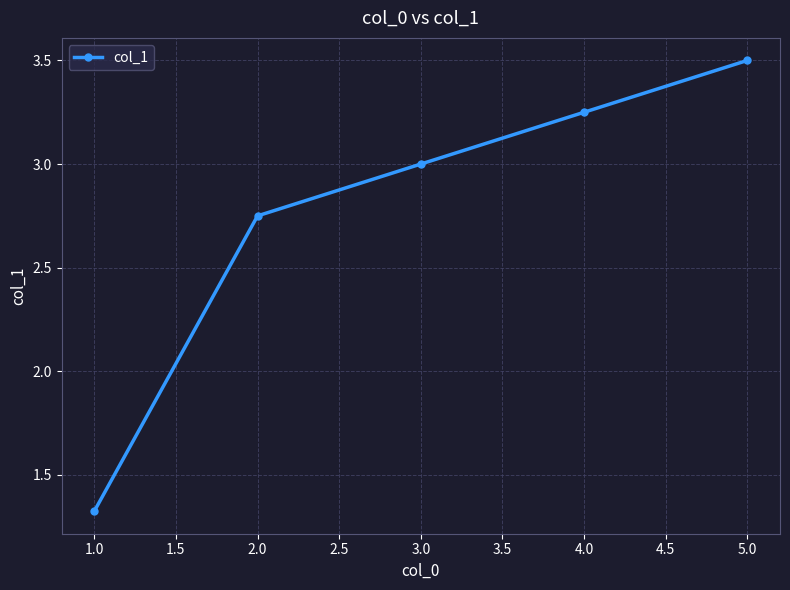

Is it true that the value at 2.0 is 1.1?

False